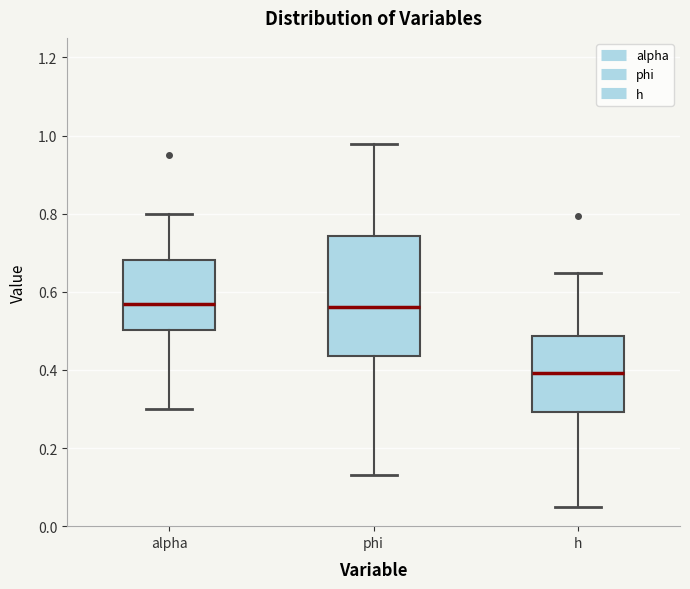

Comparing the boxes themselves (not the whiskers), which one is the tallest?

phi